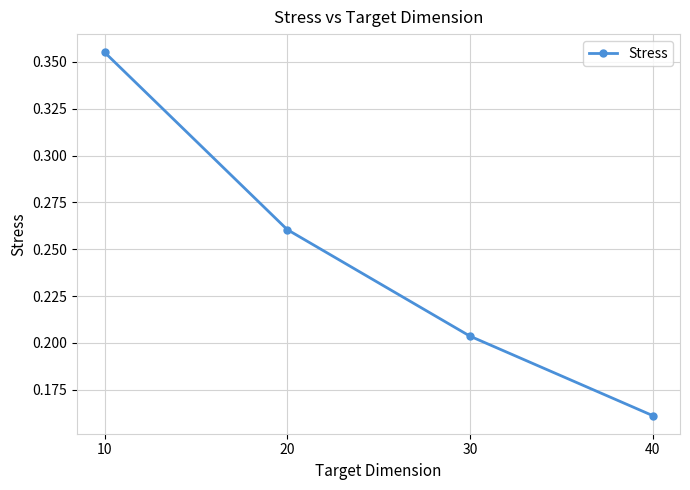

Rank the categories by value from highest to lowest.

10, 20, 30, 40